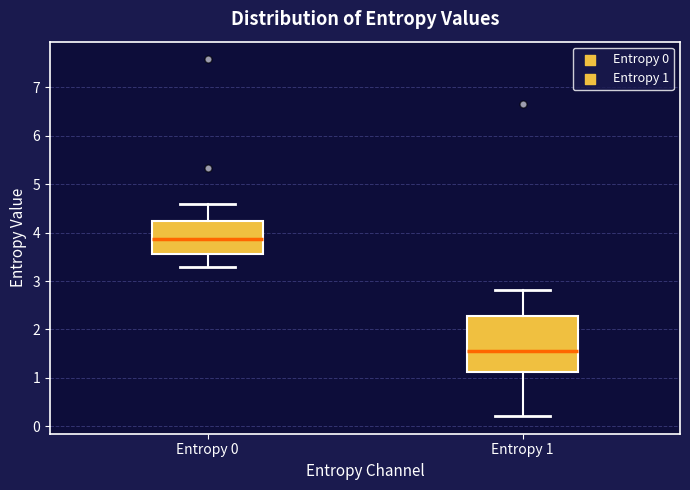

Which box's median line is the highest?

Entropy 0